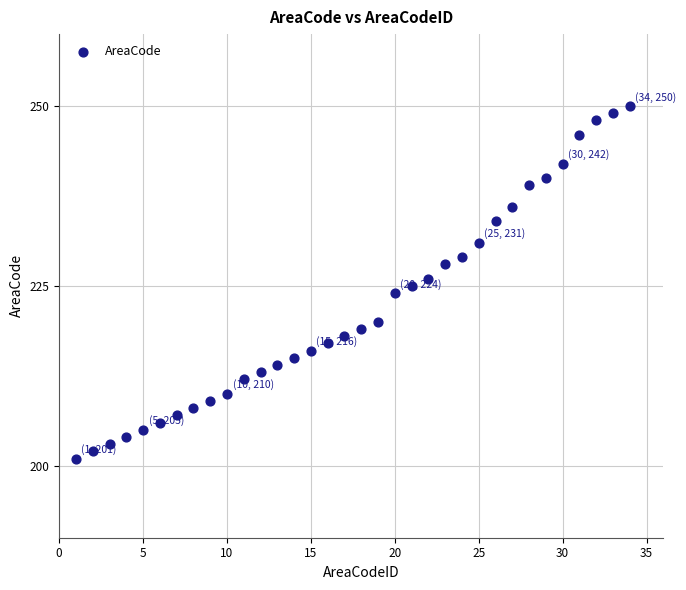

What is the range of X values (max minus min)?

33